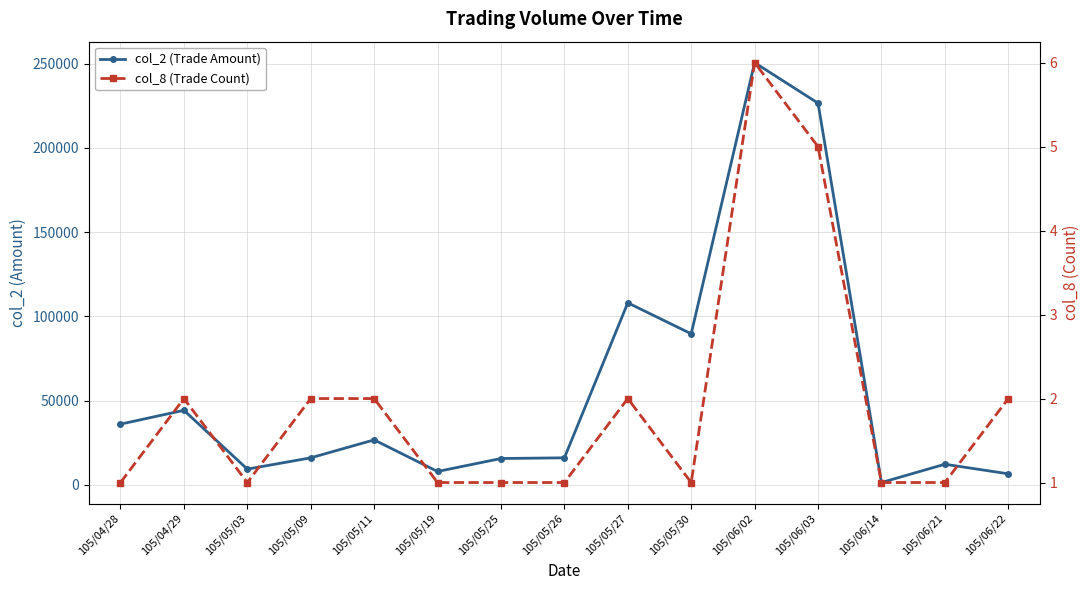

The col_8 (Trade Count) series shows 2 at 105/06/14. True or false?

False